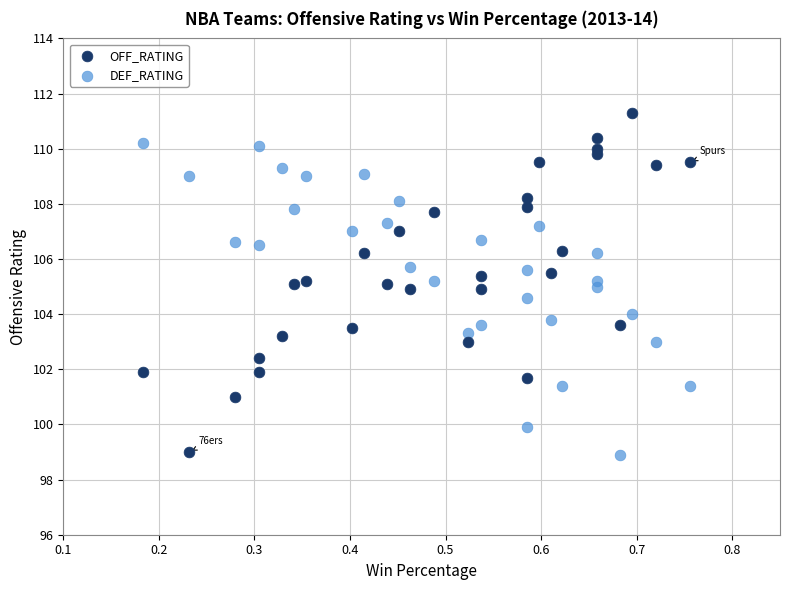

Which series reaches the maximum Y coordinate?

OFF_RATING